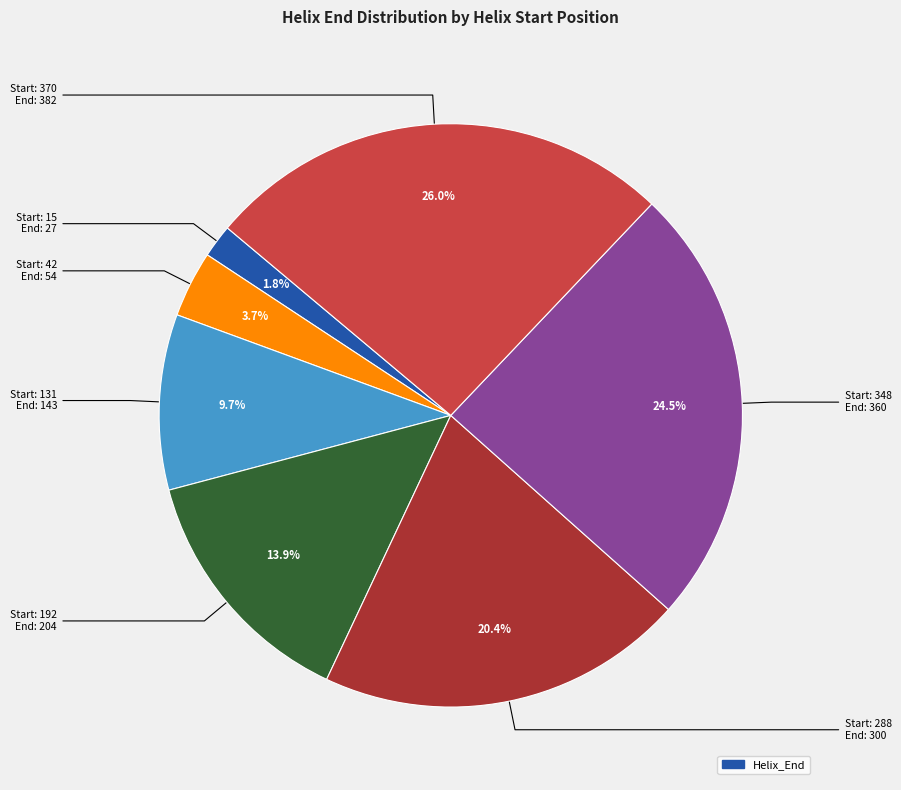

Count the number of slices in the pie.

7